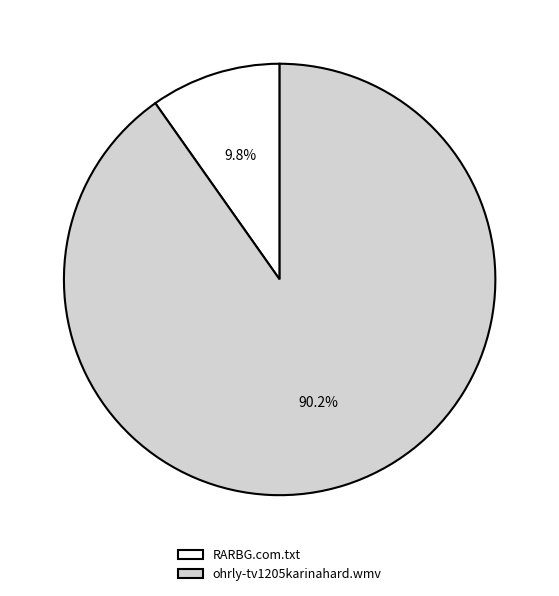

How many segments does this pie chart have?

2